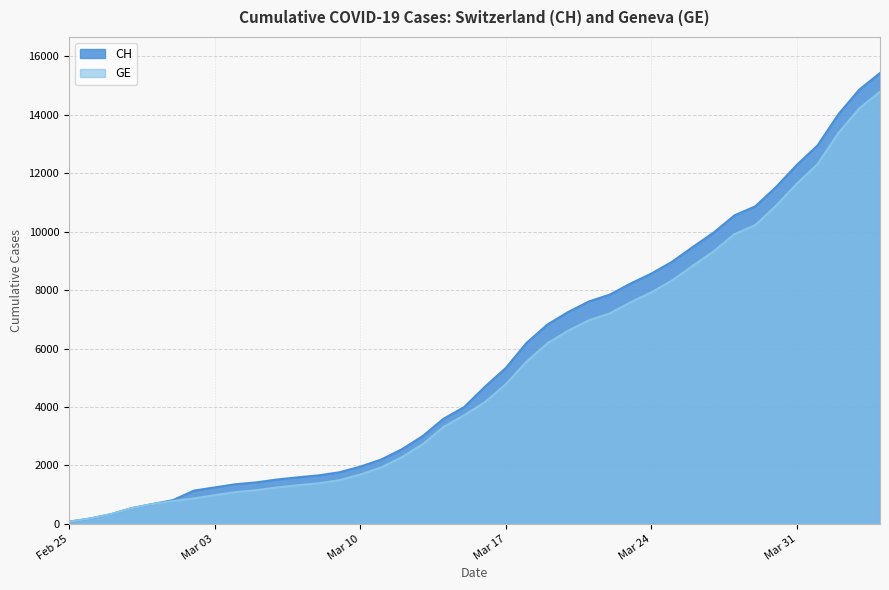

True or false: GE has more than 1 interior local peaks.

False